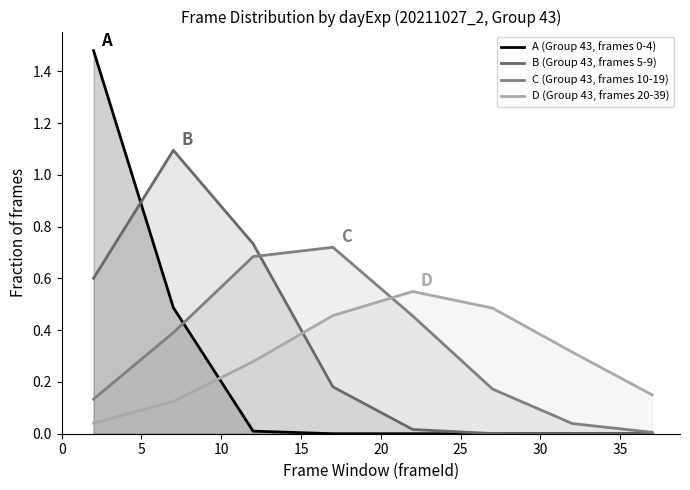

Which series has the largest total across all categories?

B (Group 43, frames 5-9)